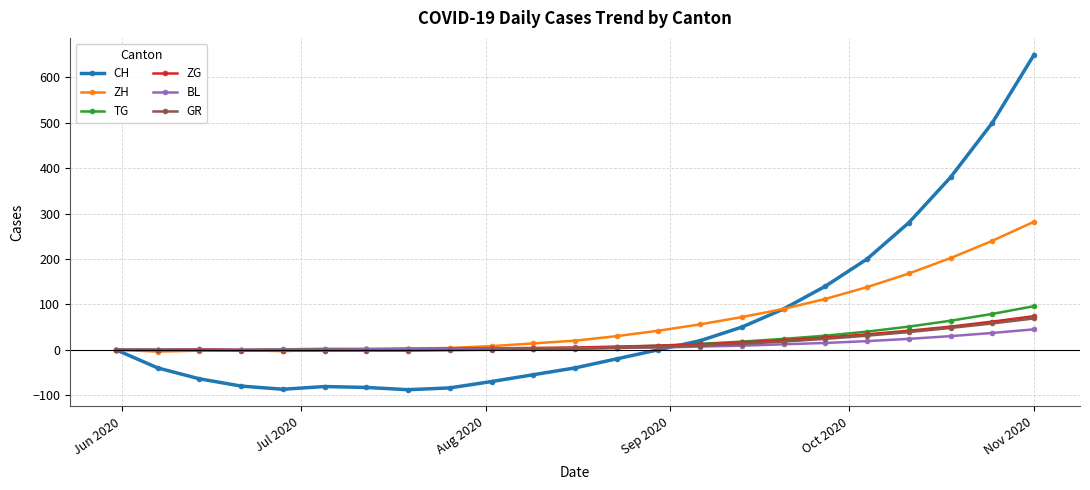

What is the maximum value for ZH?

282